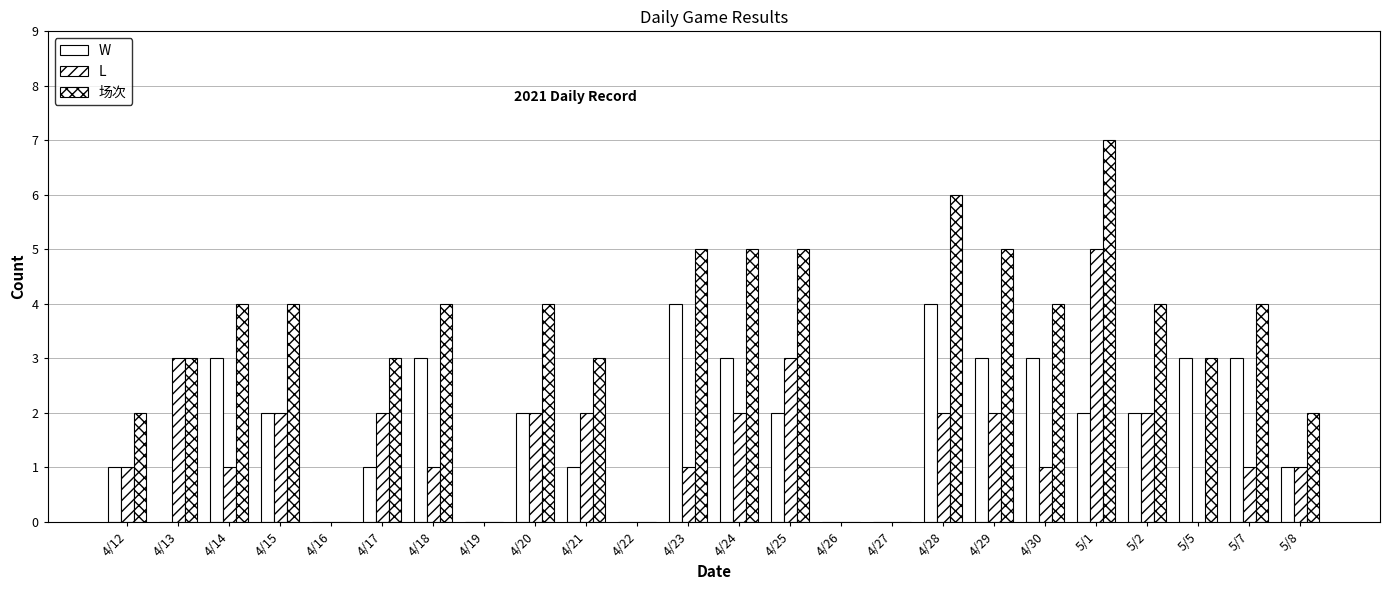

How many distinct data groups are displayed?

3